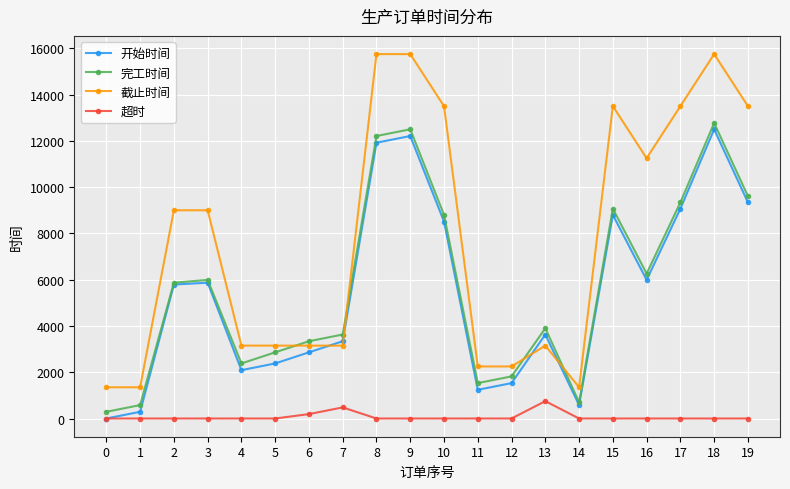

Which series has the largest range (max minus min)?

截止时间